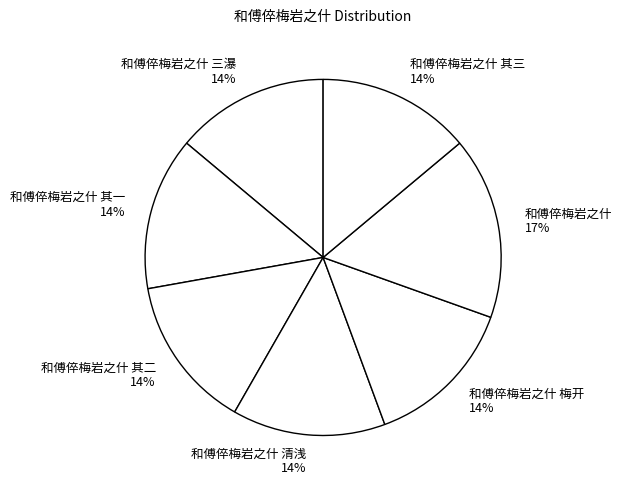

Is 和傅倅梅岩之什 其二 the majority of the pie?

No